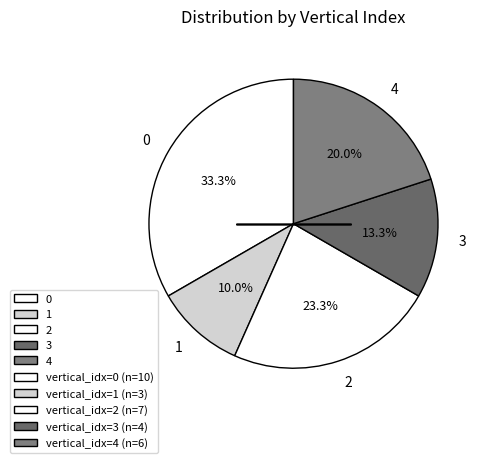

Count the number of slices in the pie.

5